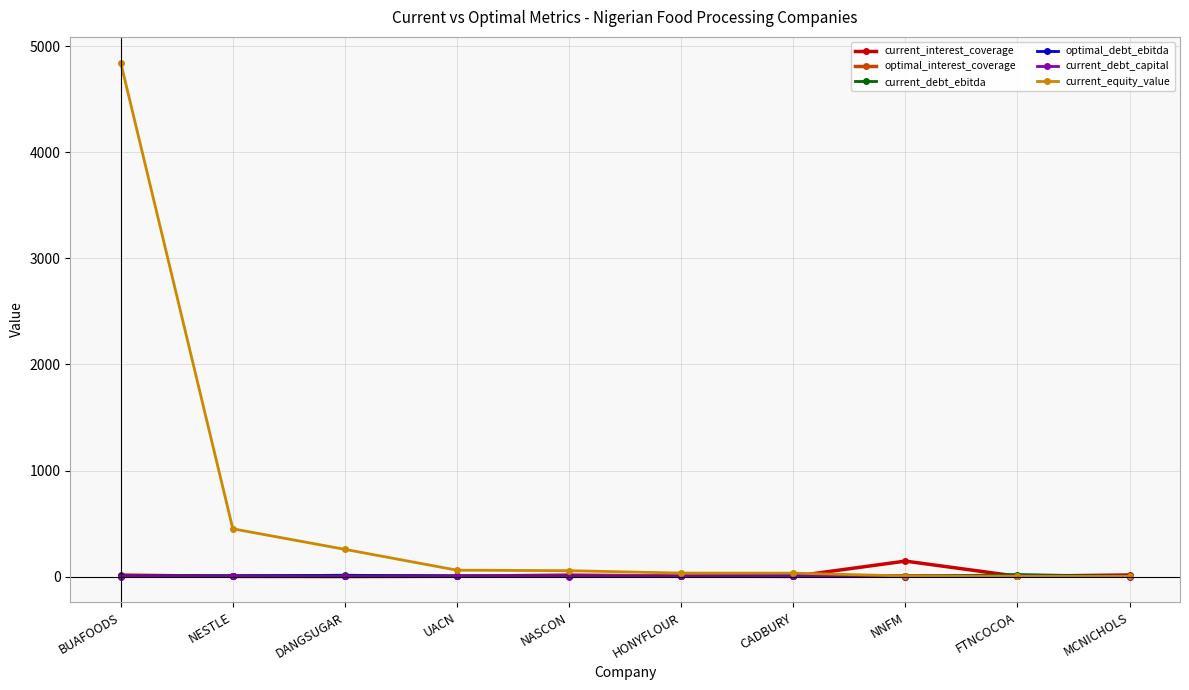

What is the value of the current_equity_value point at the 2nd from the left?

450.1